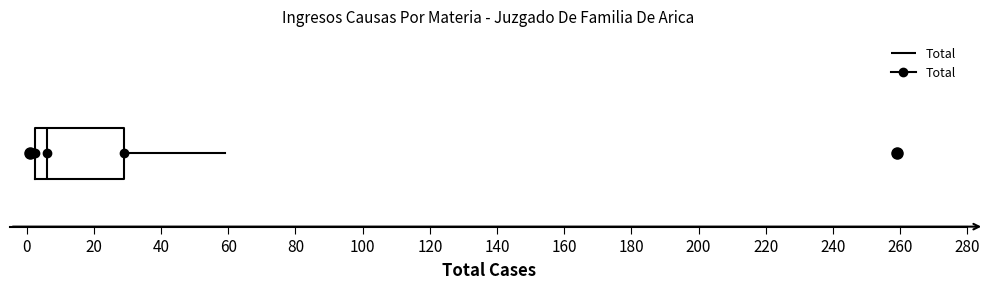

Read this box plot against the x-axis: the position of the median line, the range covered by the box, and the ends of both whiskers. The values are not printed on the chart, so give them approximately, as read against the axis.

median 6, box 2 to 30, whiskers 2 (just left of the box's left edge) to 60